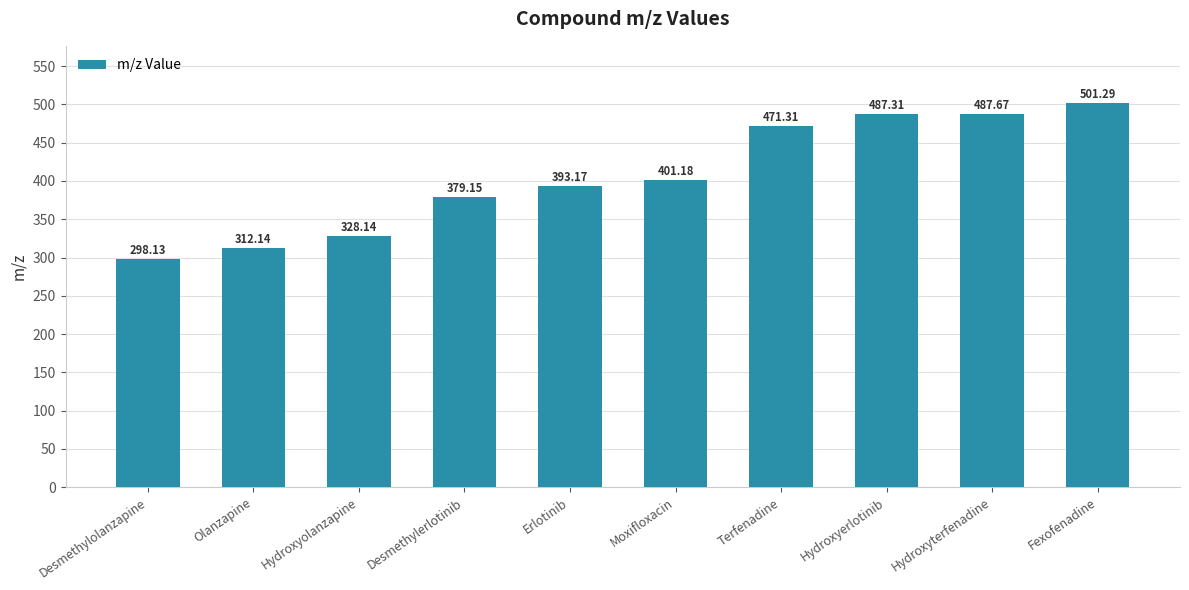

The chart shows a value of 170.5 at Terfenadine. True or false?

False